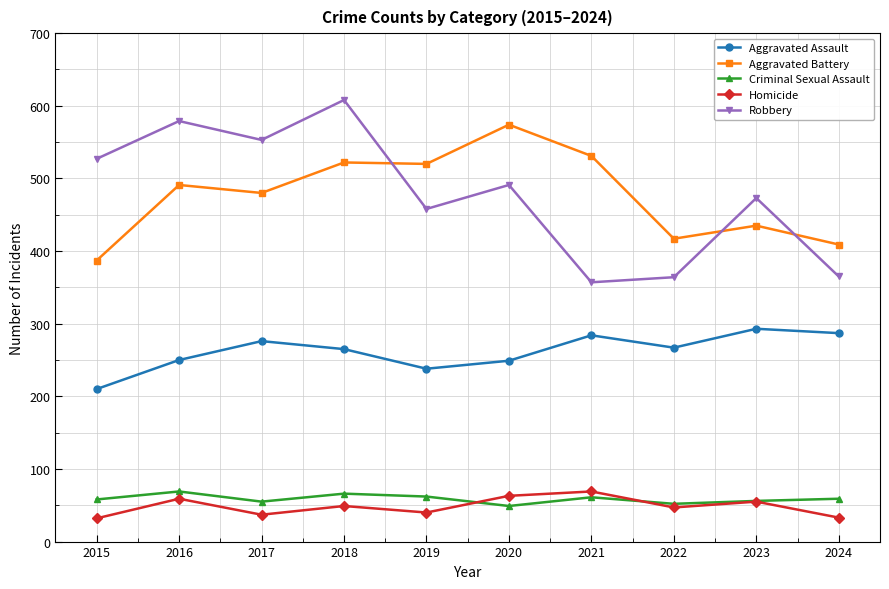

Where is the first local maximum for Aggravated Battery?

2016